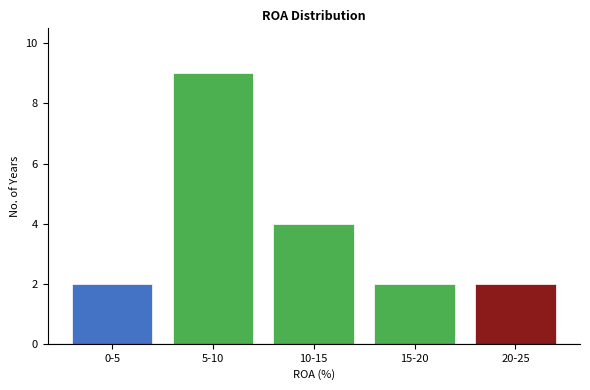

Reading left to right, what are all the values shown in this chart?

0-5=2	5-10=9	10-15=4	15-20=2	20-25=2